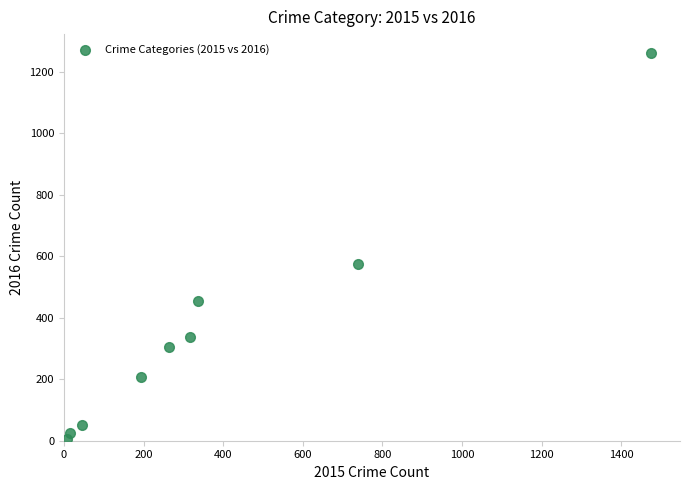

What is the range of X values (max minus min)?

1465